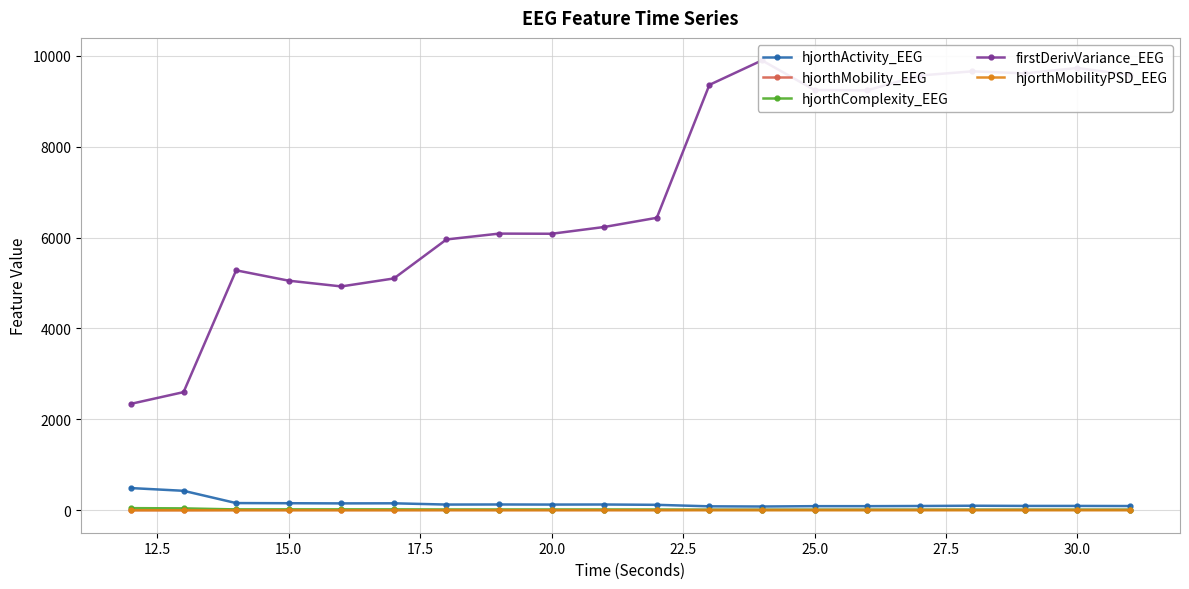

Is this an area chart (filled region under the line)?

No